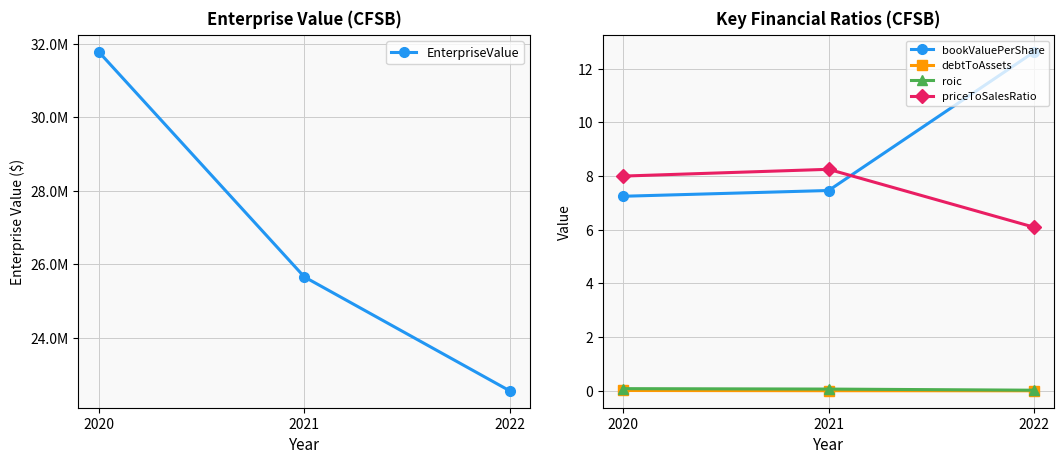

Read the bookValuePerShare value at 2022.

12.6